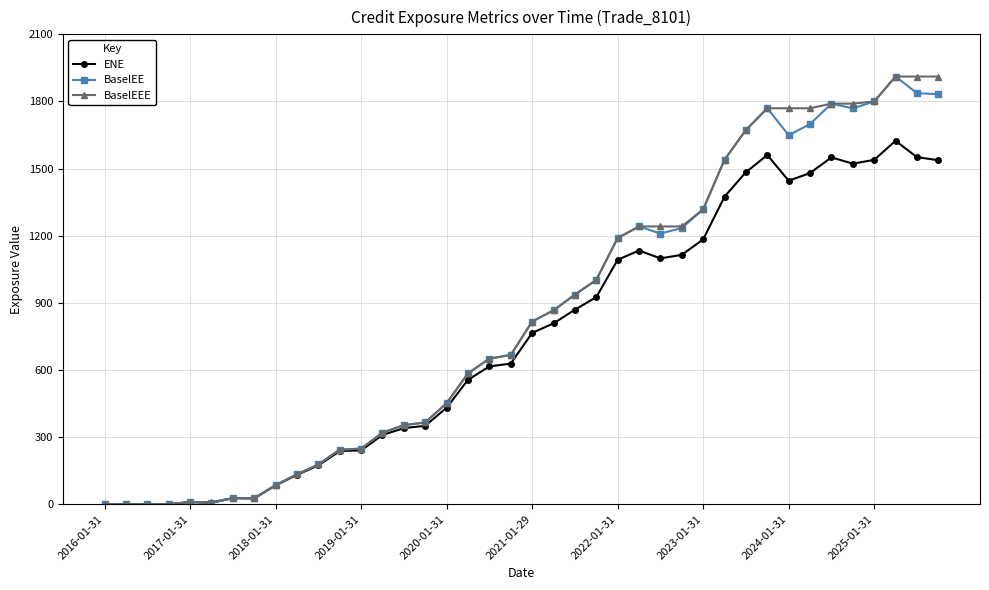

What is the sum of all BaselEEE values?

33840.7